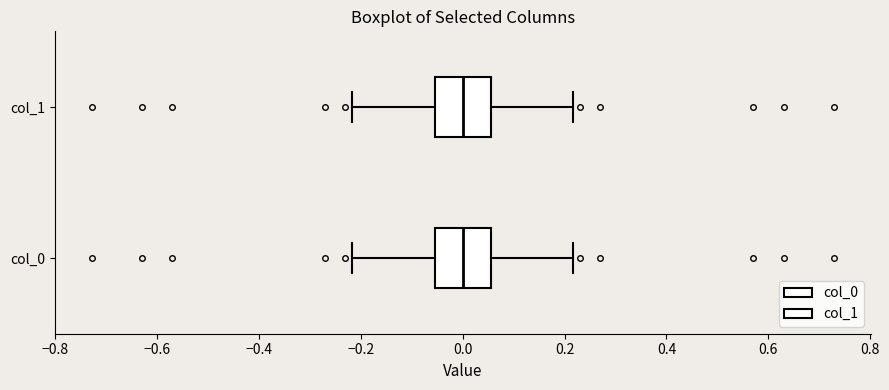

Reading bottom to top, transcribe this box plot: for each box, give where its median line is, the range the box spans, and where its two whiskers end, as read against the x-axis. The values are not printed on the chart, so give them approximately, as read against the axis.

col_0: median 0.00, box -0.06 to 0.06, whiskers -0.22 to 0.22
col_1: median 0.00, box -0.06 to 0.06, whiskers -0.22 to 0.22